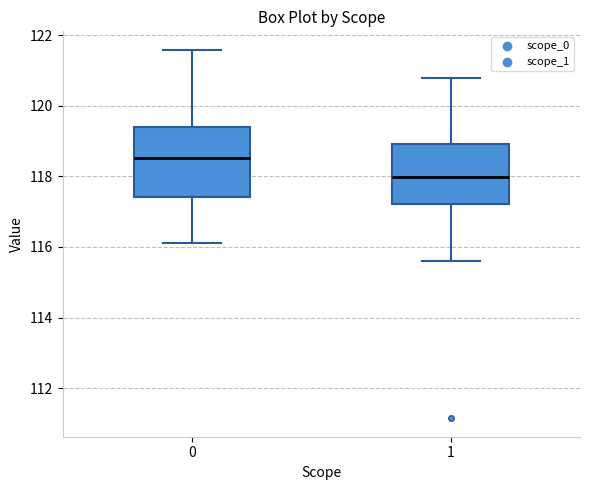

Which box has the lowest median line?

1